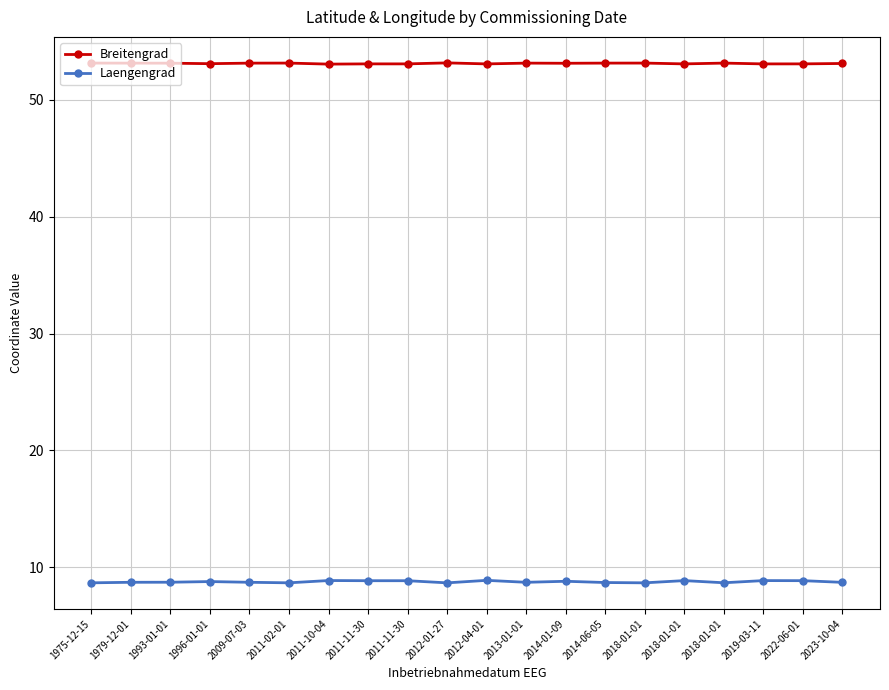

The value of Laengengrad at 1979-12-01 is 2.0. True or false?

False